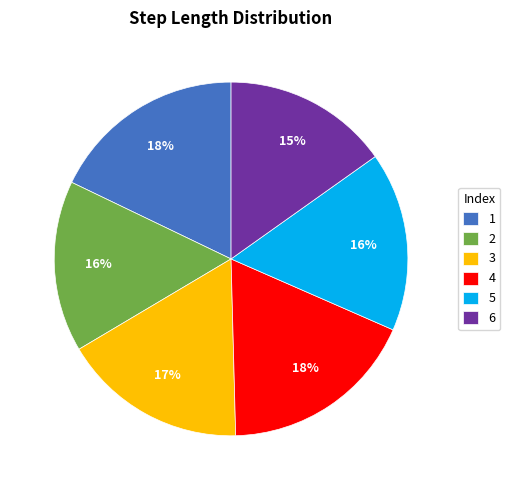

Count the number of slices in the pie.

6